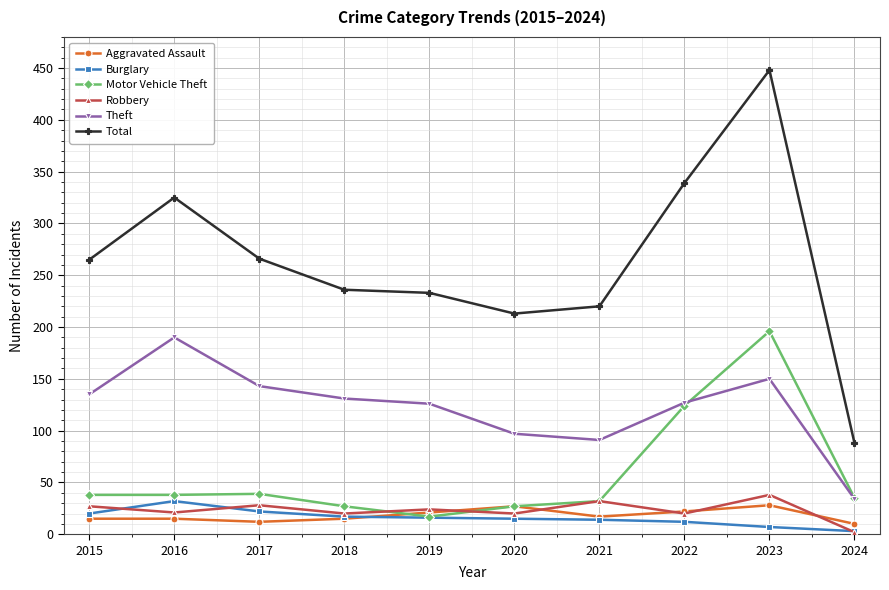

Is the value of Burglary at 2020 greater than the value of Aggravated Assault at 2019?

No